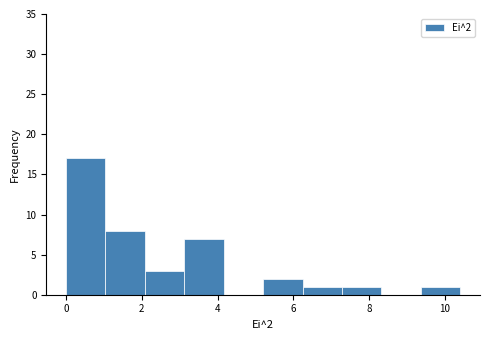

Over which range of the x-axis is the bar tallest?

0.0 to 1.0